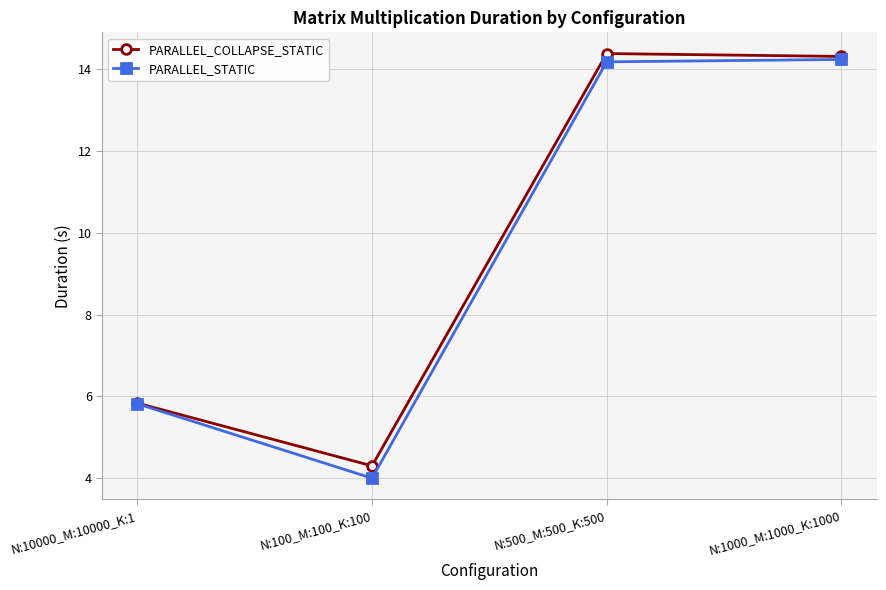

The PARALLEL_COLLAPSE_STATIC series shows 5.8 at N:10000_M:10000_K:1. True or false?

True